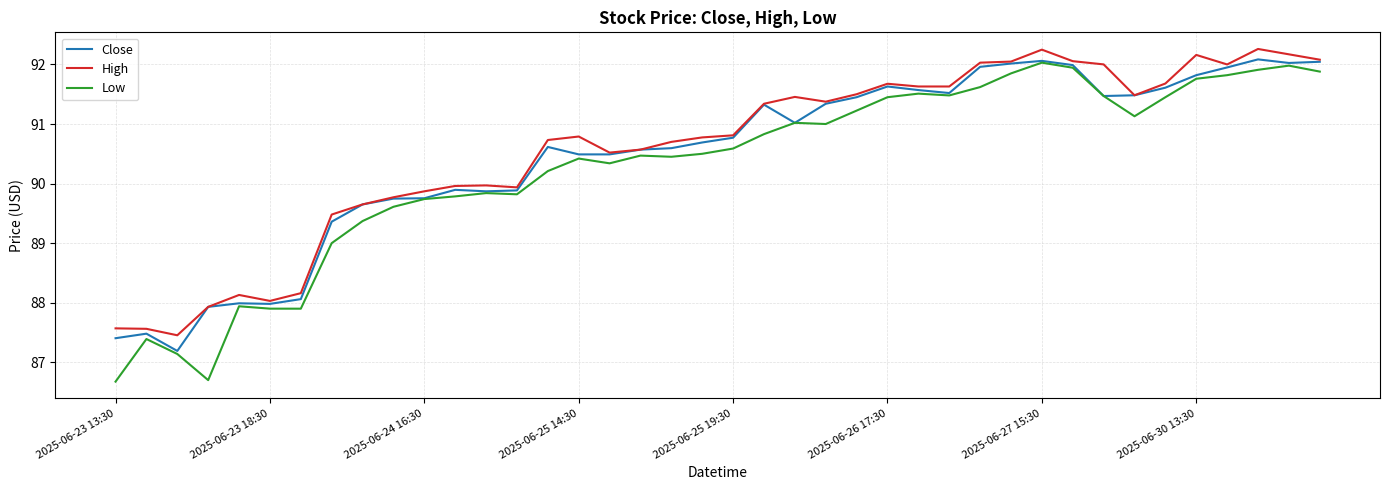

Which series has the widest spread of values?

Low